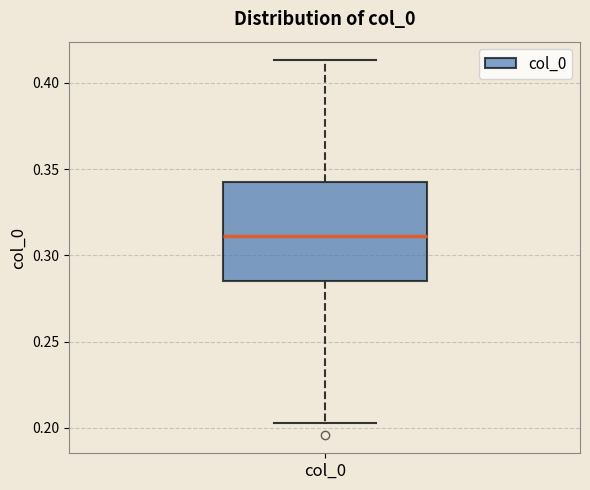

Where does the median line of the box for col_0 sit on the y-axis? The values are not printed on the chart, so give them approximately, as read against the axis.

0.310